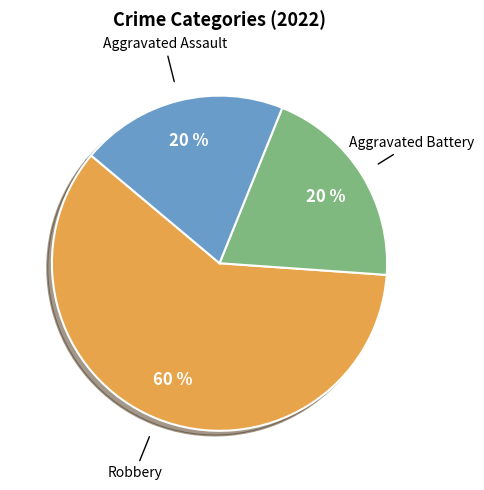

To the nearest percent, what is the combined percentage of Aggravated Battery and Robbery?

80%